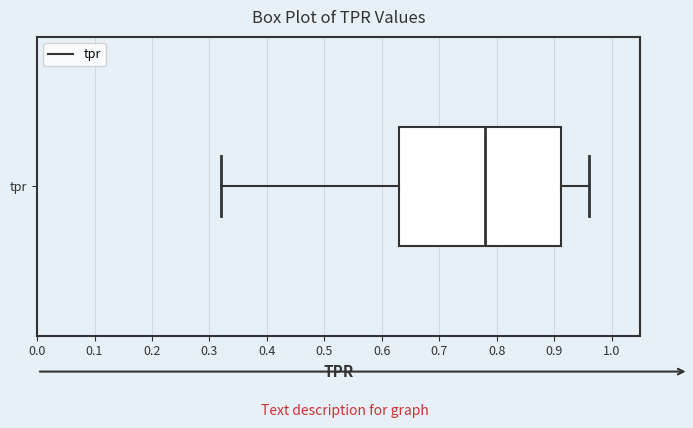

Transcribe this box plot: give where the median line is, the range the box spans, and where the two whiskers end, as read against the x-axis. The values are not printed on the chart, so give them approximately, as read against the axis.

median 0.78, box 0.63 to 0.91, whiskers 0.32 to 0.96